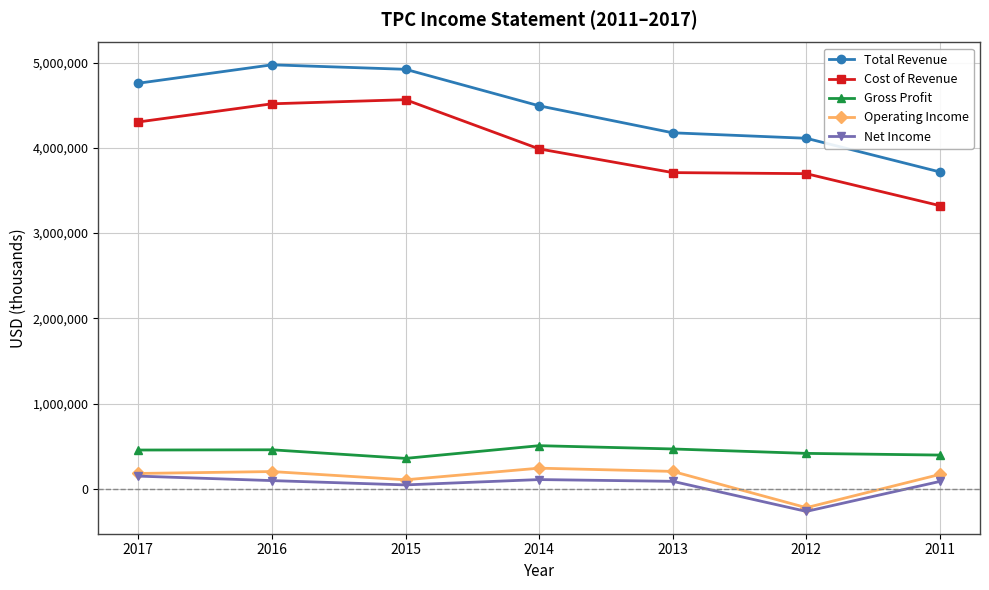

Between 2017 and 2013, which series saw the biggest shift?

Cost of Revenue